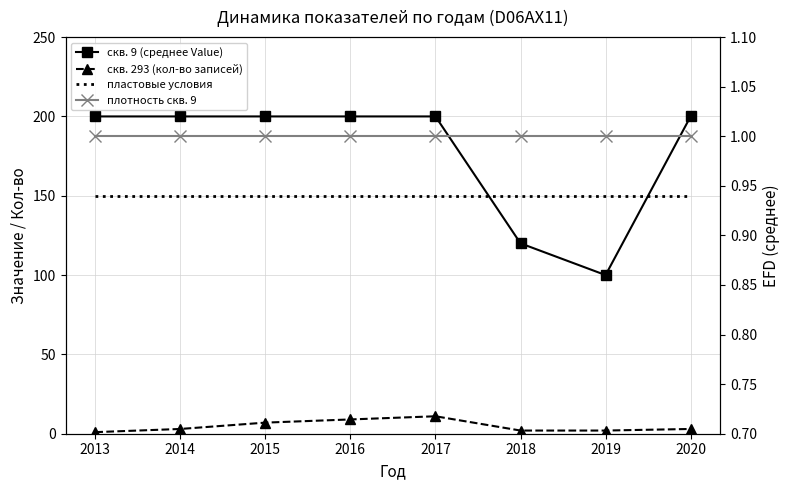

What is the minimum value for скв. 293 (кол-во записей)?

1.0